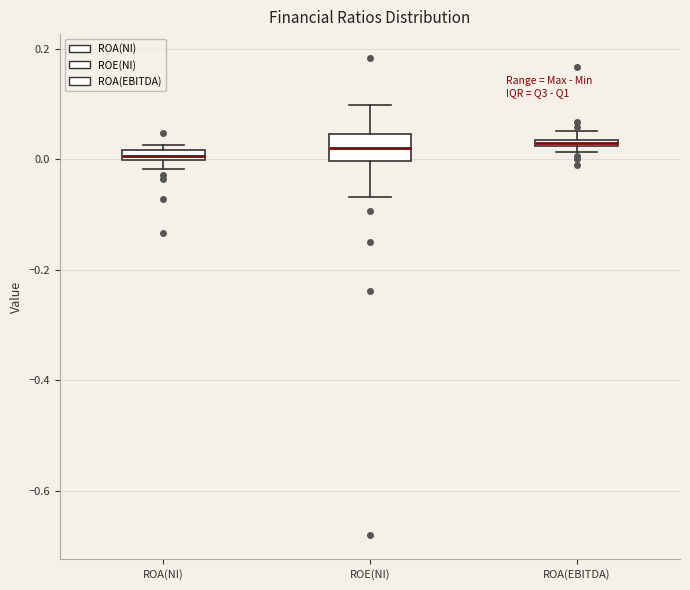

Which box is the tallest, from its lower edge to its upper edge?

ROE(NI)